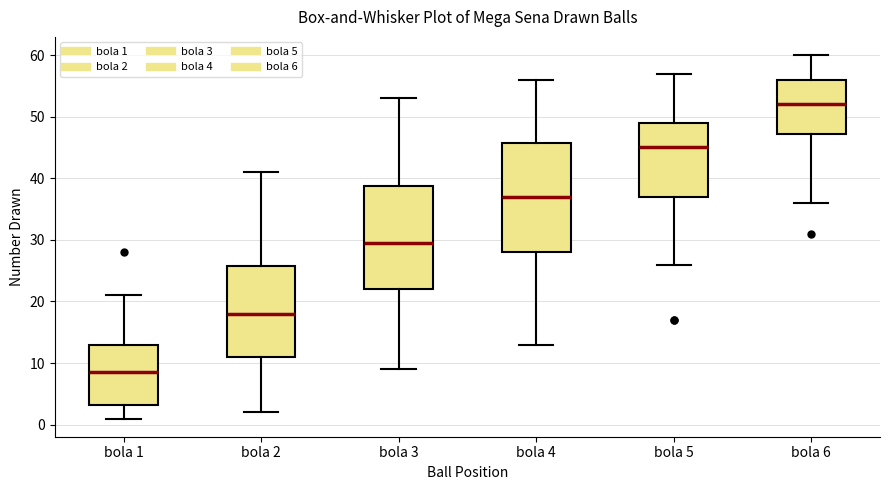

Which box is the tallest, from its lower edge to its upper edge?

bola 4